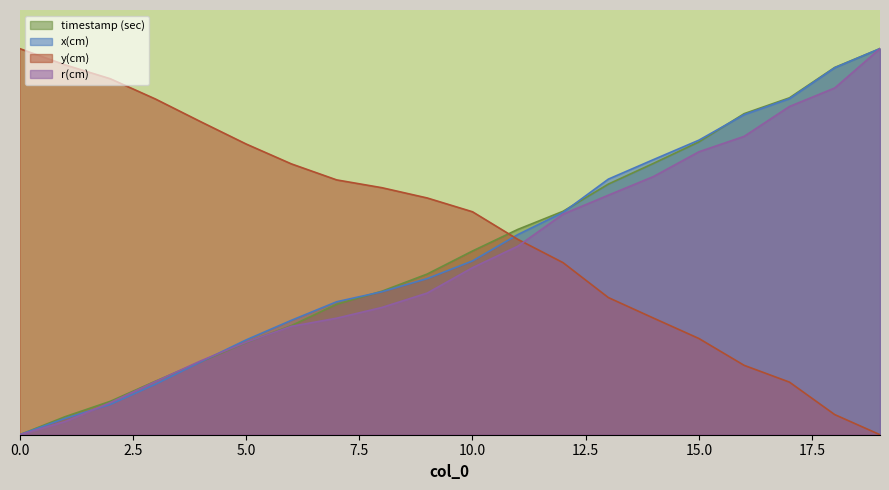

What is the difference between the highest and lowest values at 9?

0.2